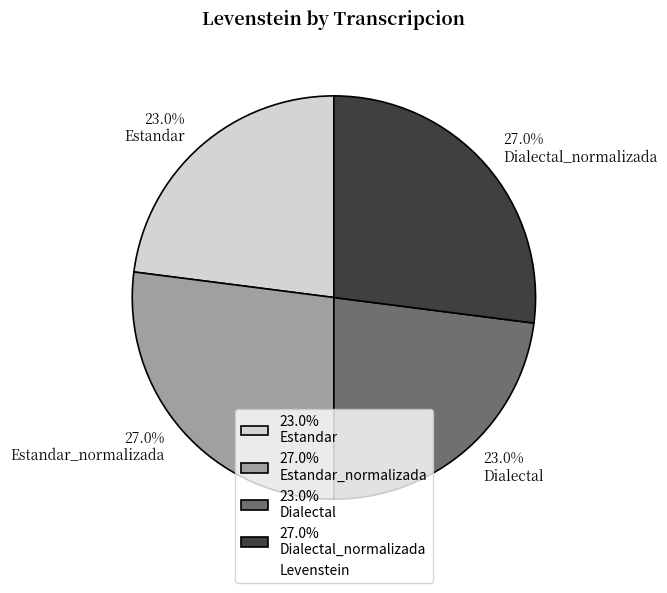

Is there any slice that represents more than half of the pie?

No